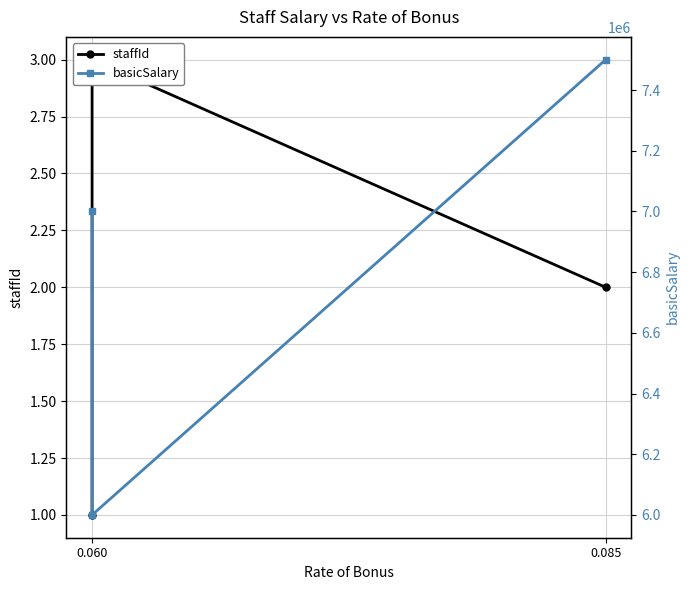

At how many categories does at least one series exceed 4947112?

3